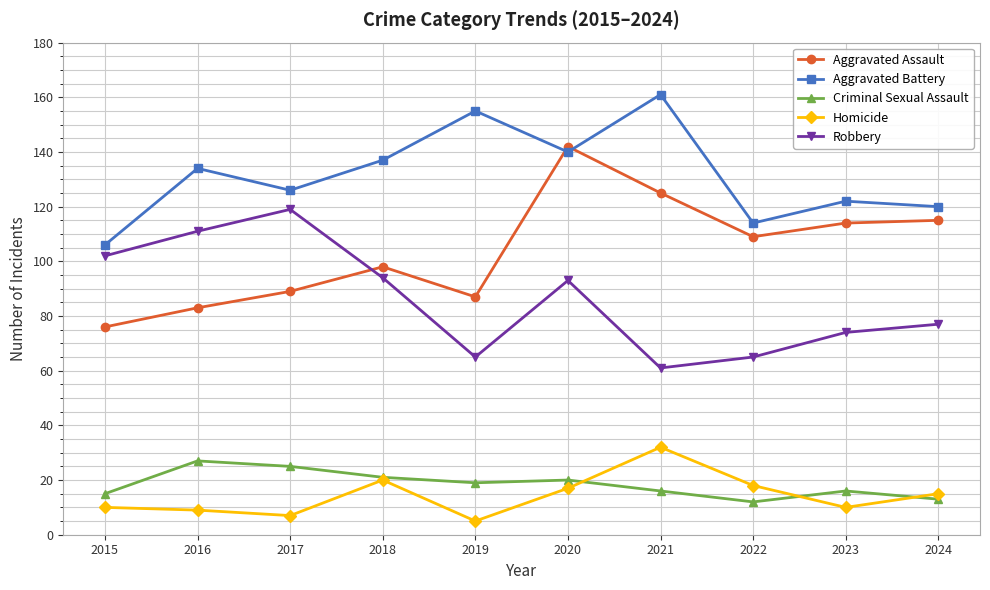

Where is the first local minimum for Robbery?

2019